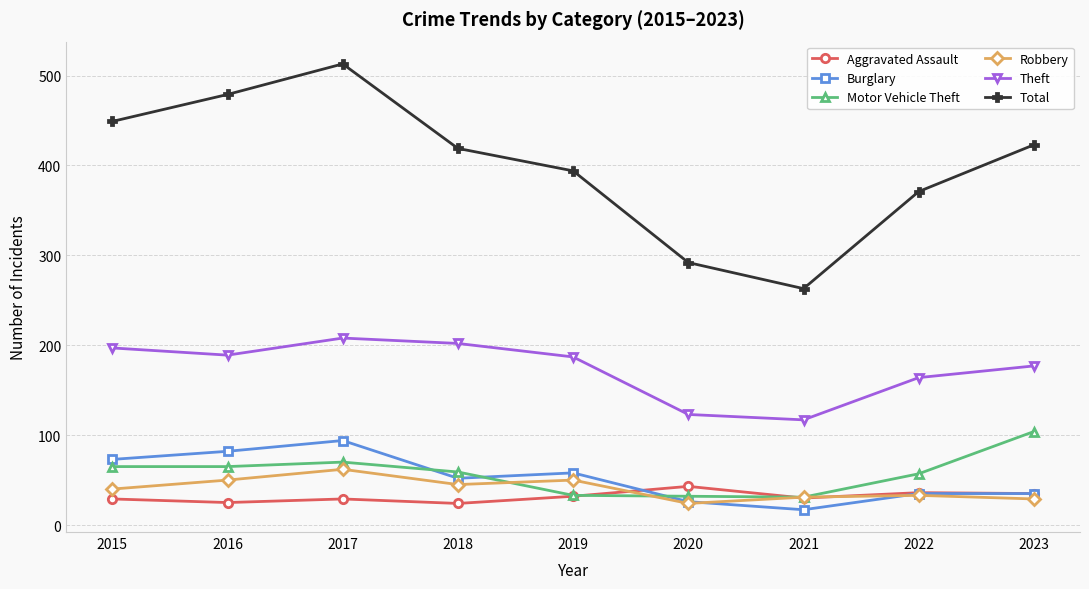

List the series in order of their peak value, lowest first.

Aggravated Assault, Robbery, Burglary, Motor Vehicle Theft, Theft, Total